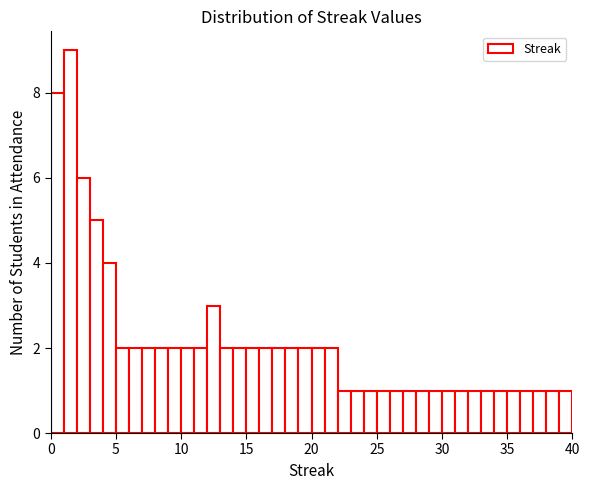

Read against the x-axis, roughly where is the centre of the tallest bar?

1.5